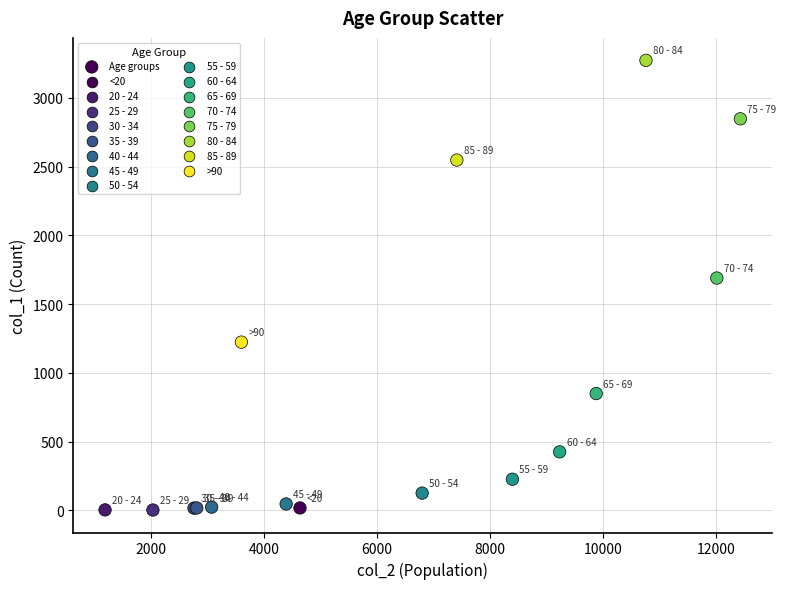

What Y value in the scatter plot is closest to 1638?

1690